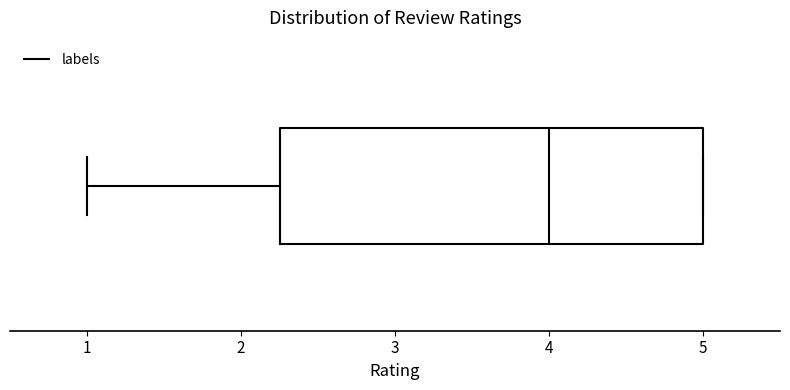

Where is the right edge of the box on the x-axis? The values are not printed on the chart, so give them approximately, as read against the axis.

5.0